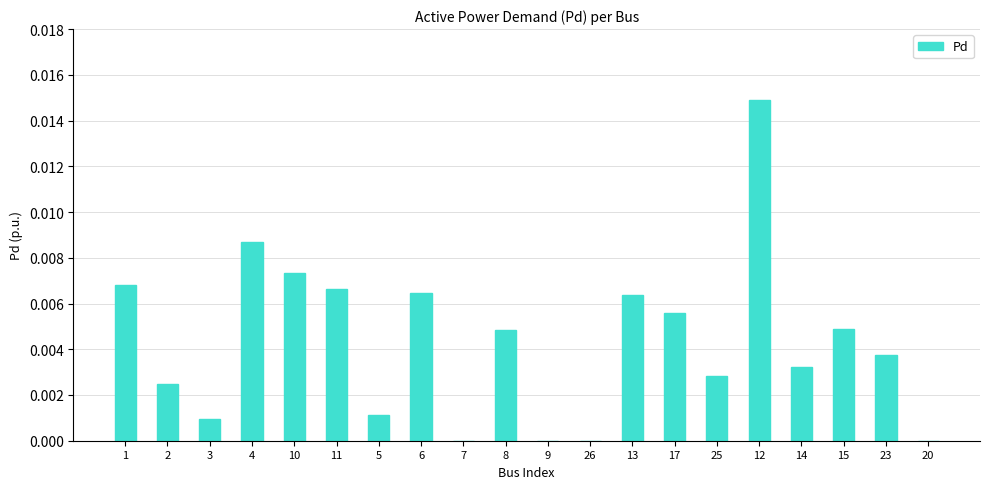

Between 11 and 14, which is larger?

11